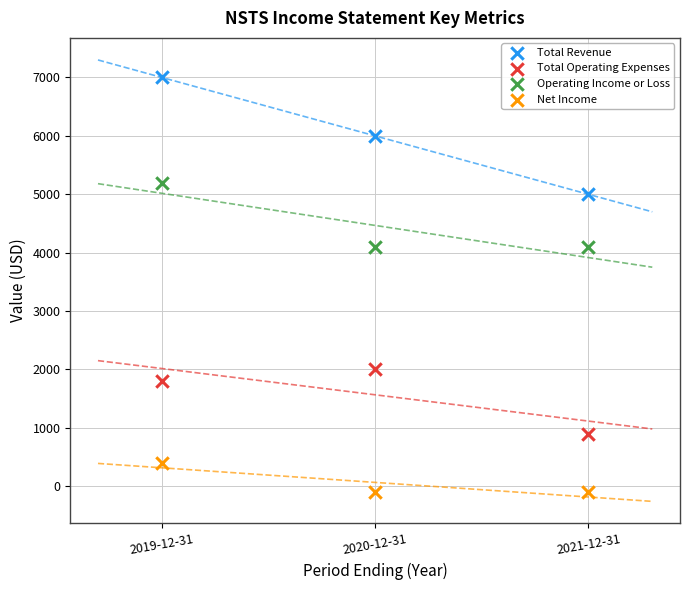

Which series contains the lowest Y value?

Net Income